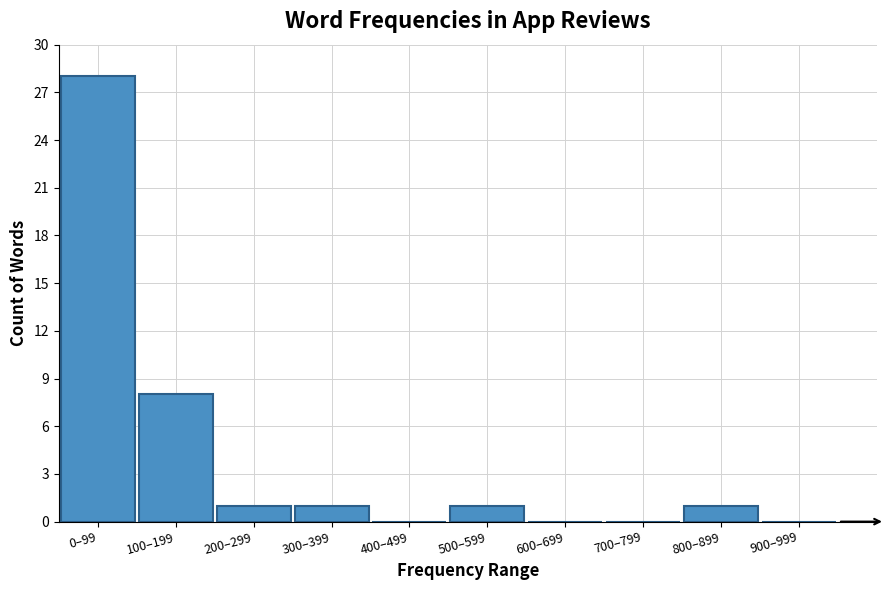

Reading left to right, extract all data points from this chart.

0–99=28	100–199=8	200–299=1	300–399=1	400–499=0	500–599=1	600–699=0	700–799=0	800–899=1	900–999=0